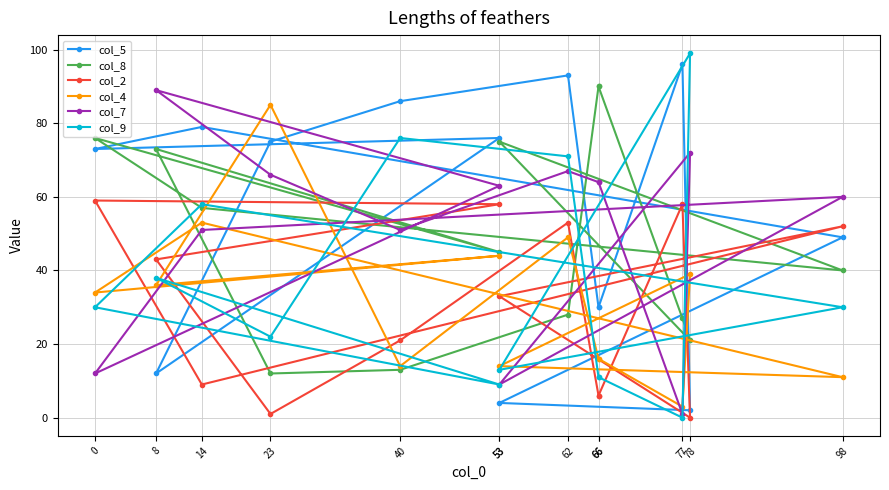

What is the average value of the col_7 series?

51